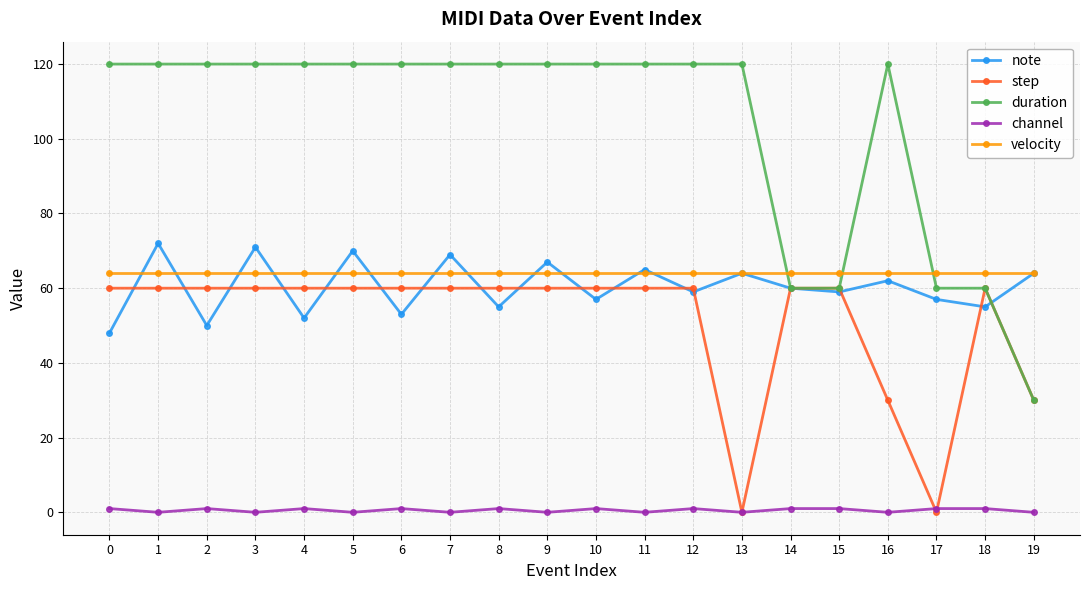

Where is the first local maximum for note?

1